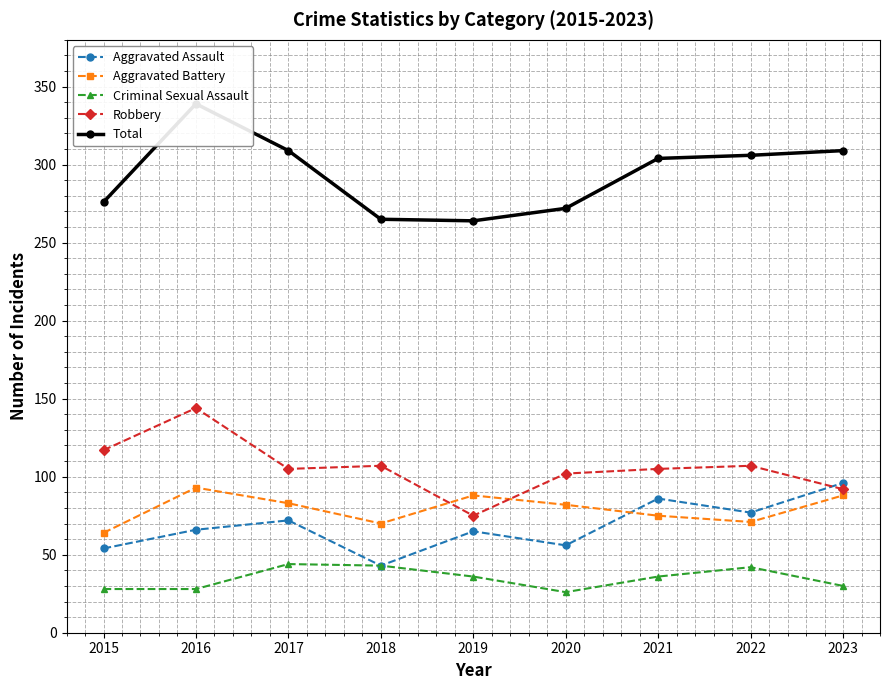

True or false: Total has a value of 309 at 2017.

True